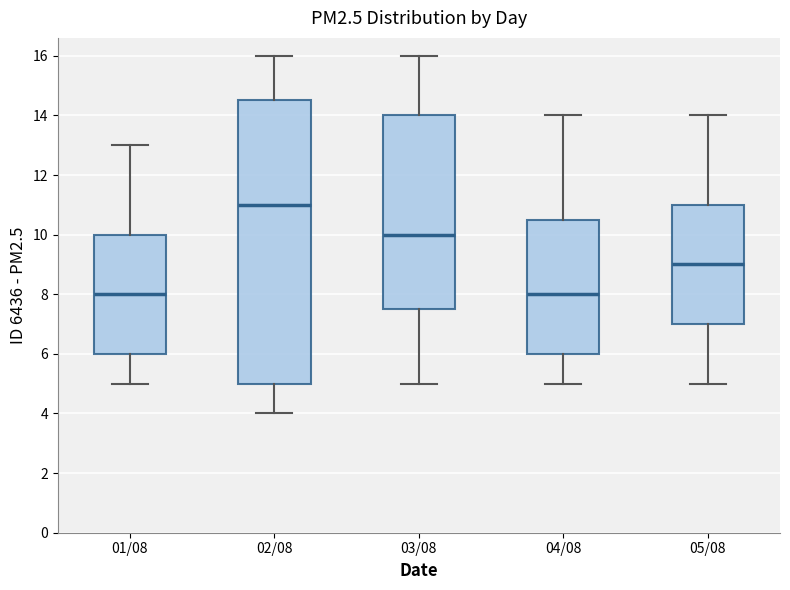

Reading left to right, transcribe this box plot: for each box, give where its median line is, the range the box spans, and where its two whiskers end, as read against the y-axis. The values are not printed on the chart, so give them approximately, as read against the axis.

01/08: median 8.0, box 6.0 to 10.0, whiskers 5.0 to 13.0
02/08: median 11.0, box 5.0 to 14.6, whiskers 4.0 to 16.0
03/08: median 10.0, box 7.6 to 14.0, whiskers 5.0 to 16.0
04/08: median 8.0, box 6.0 to 10.6, whiskers 5.0 to 14.0
05/08: median 9.0, box 7.0 to 11.0, whiskers 5.0 to 14.0